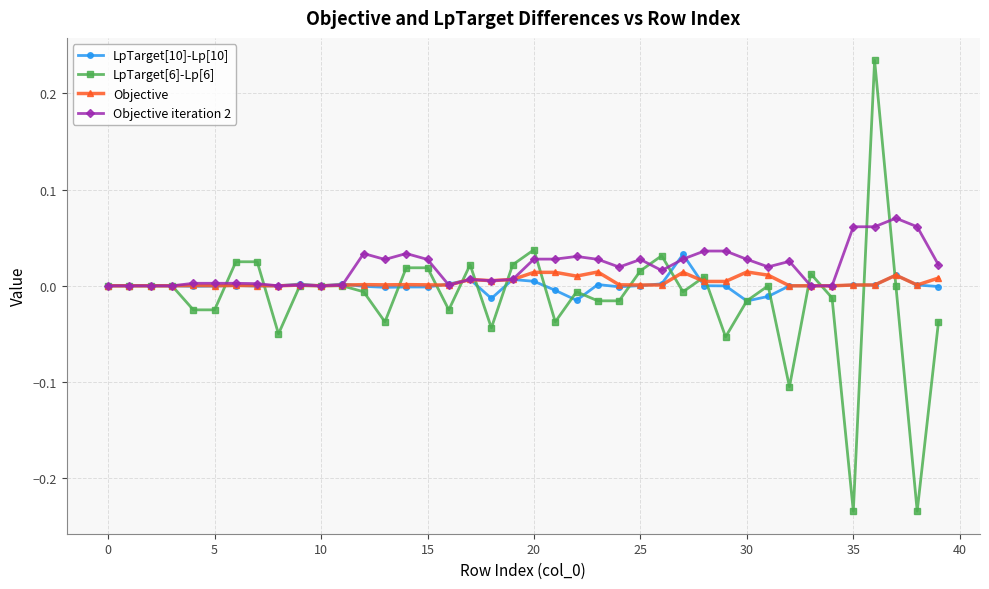

How many lines are shown in the chart?

4